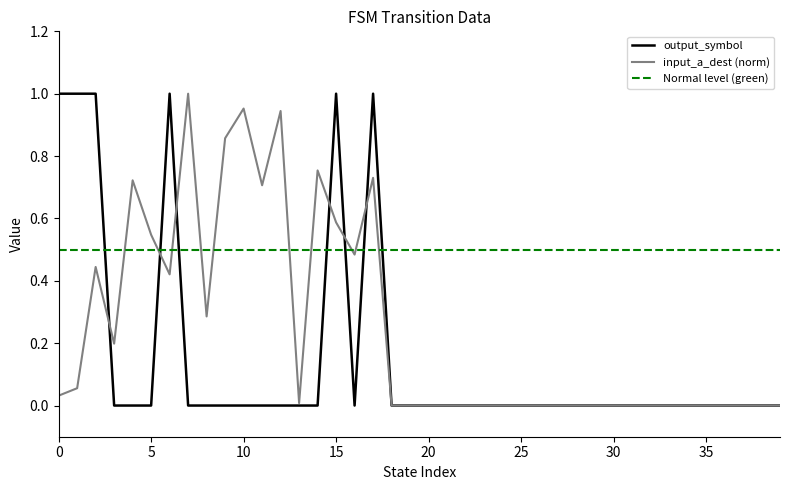

What is the value of the input_a_dest point at the 15th from the left?

0.8